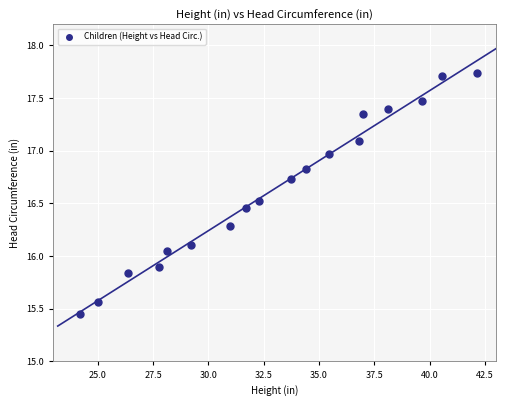

What is the range of X values (max minus min)?

17.9